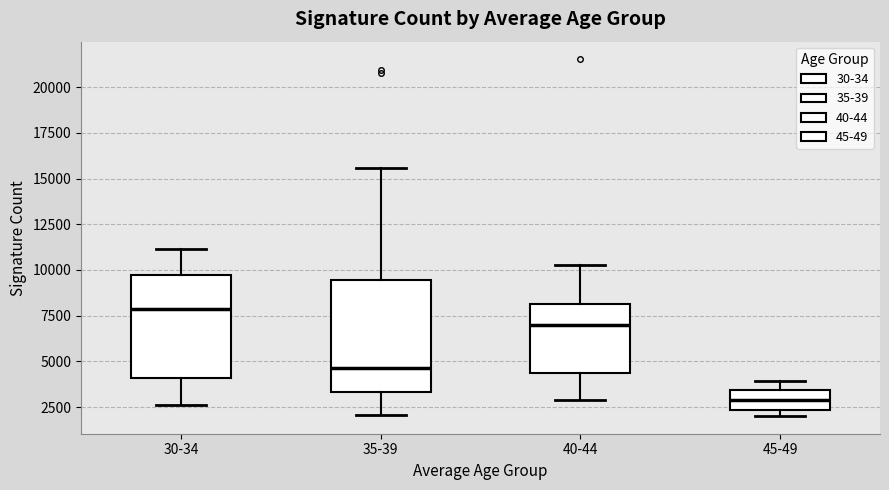

Where does the upper whisker of the box for 30-34 end on the y-axis? The values are not printed on the chart, so give them approximately, as read against the axis.

11000